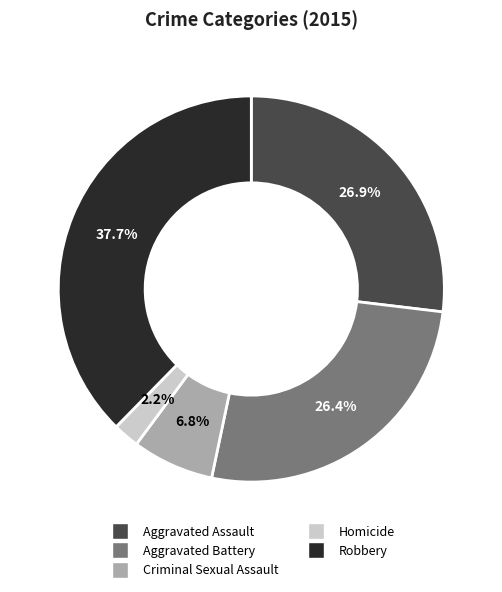

To the nearest percent, what portion does Homicide represent?

2%